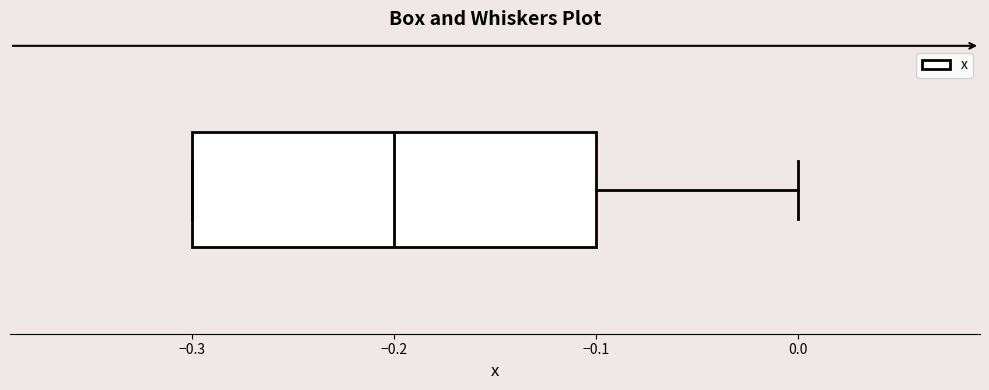

Read this box plot against the x-axis: the position of the median line, the range covered by the box, and the ends of both whiskers. The values are not printed on the chart, so give them approximately, as read against the axis.

median -0.2, box -0.3 to -0.1, whiskers -0.3 to 0.0